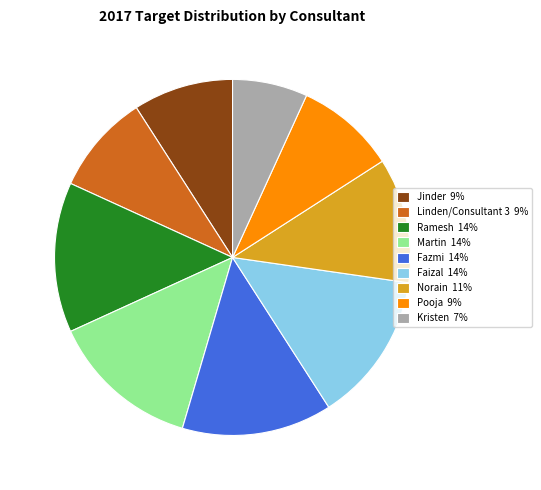

Count the number of slices in the pie.

9